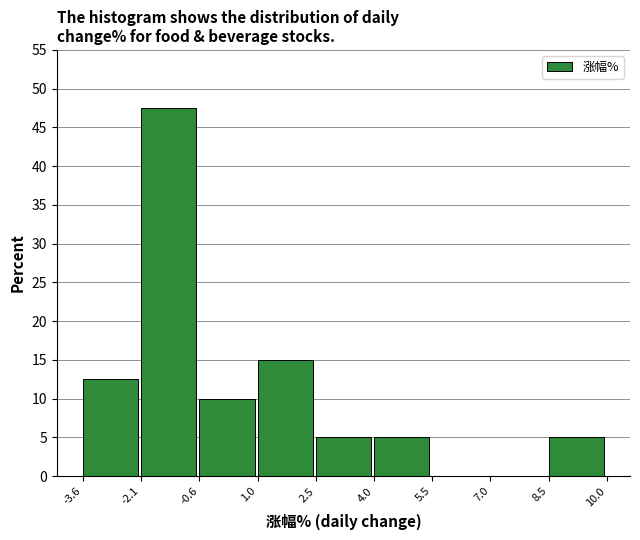

Which range on the x-axis has the tallest bar?

-2.1 to -0.6